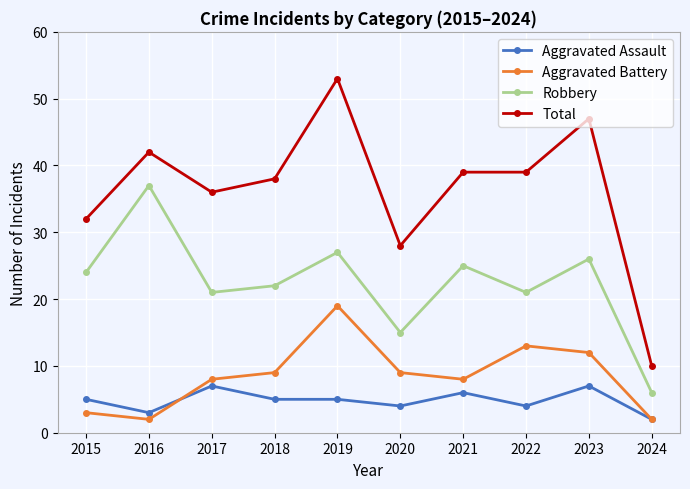

Reading left to right, extract all data points from this chart.

Aggravated Assault: 2015=5	2016=3	2017=7	2018=5	2019=5	2020=4	2021=6	2022=4	2023=7	2024=2
Aggravated Battery: 2015=3	2016=2	2017=8	2018=9	2019=19	2020=9	2021=8	2022=13	2023=12	2024=2
Robbery: 2015=24	2016=37	2017=21	2018=22	2019=27	2020=15	2021=25	2022=21	2023=26	2024=6
Total: 2015=32	2016=42	2017=36	2018=38	2019=53	2020=28	2021=39	2022=39	2023=47	2024=10